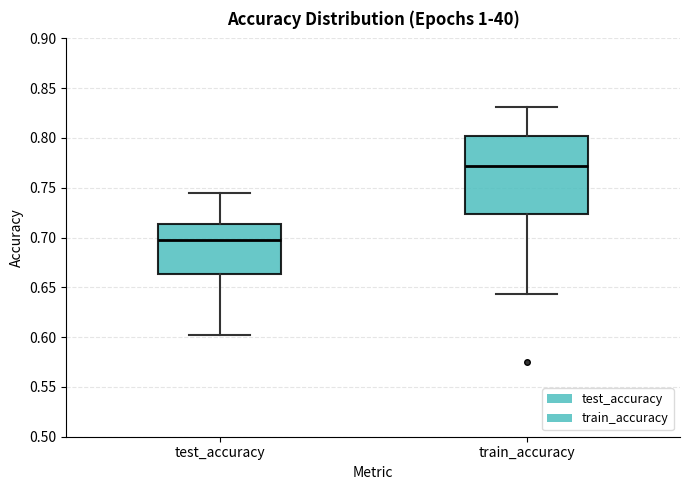

Reading left to right, transcribe this box plot: for each box, give where its median line is, the range the box spans, and where its two whiskers end, as read against the y-axis. The values are not printed on the chart, so give them approximately, as read against the axis.

test_accuracy: median 0.700, box 0.665 to 0.715, whiskers 0.600 to 0.745
train_accuracy: median 0.770, box 0.725 to 0.800, whiskers 0.645 to 0.830